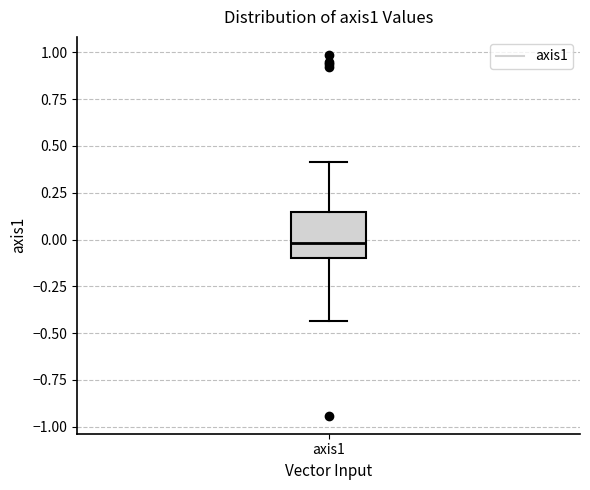

Where does the lower whisker of the box for axis1 end on the y-axis? The values are not printed on the chart, so give them approximately, as read against the axis.

-0.45